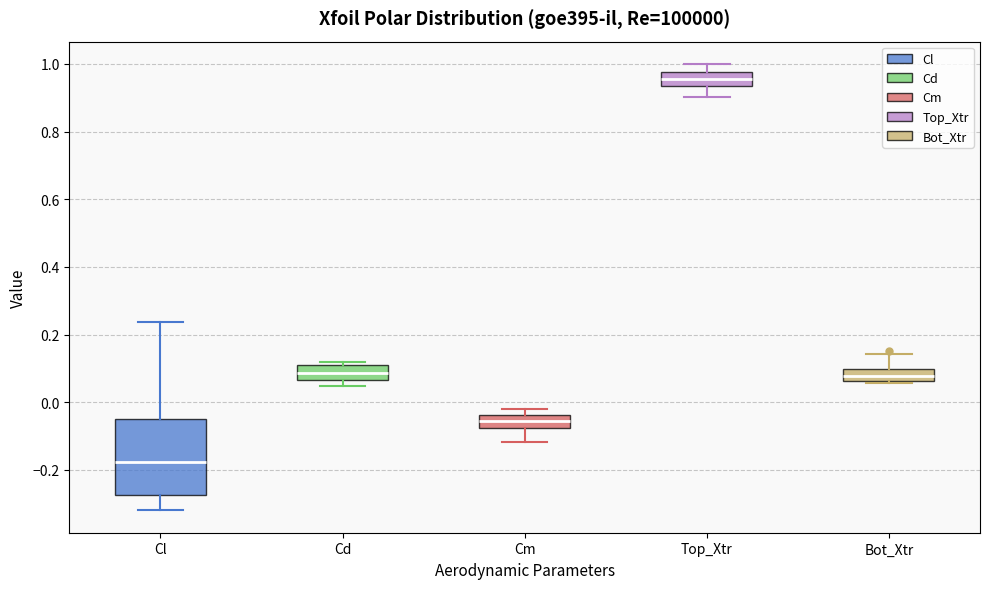

Reading left to right, transcribe this box plot: for each box, give where its median line is, the range the box spans, and where its two whiskers end, as read against the y-axis. The values are not printed on the chart, so give them approximately, as read against the axis.

Cl: median -0.18, box -0.28 to -0.06, whiskers -0.32 to 0.24
Cd: median 0.08, box 0.06 to 0.12, whiskers 0.04 to 0.12 (just above the box's upper edge)
Cm: median -0.06, box -0.08 to -0.04, whiskers -0.12 to -0.02
Top_Xtr: median 0.96, box 0.94 to 0.98, whiskers 0.90 to 1.00
Bot_Xtr: median 0.08, box 0.06 to 0.10, whiskers 0.06 (just below the box's lower edge) to 0.14